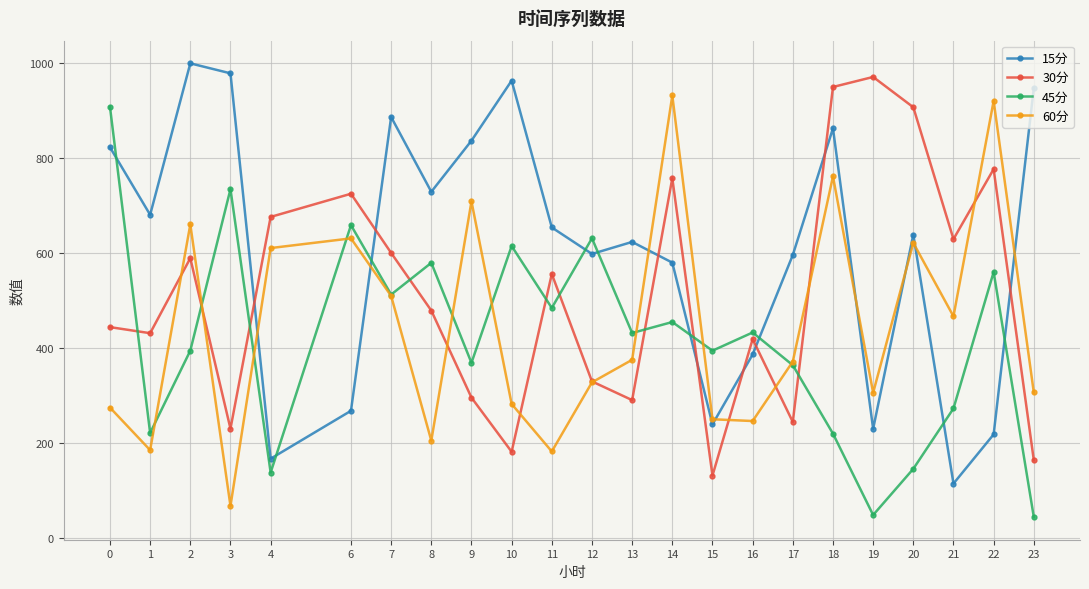

Rank the series at 19 from highest to lowest value.

30分, 60分, 15分, 45分